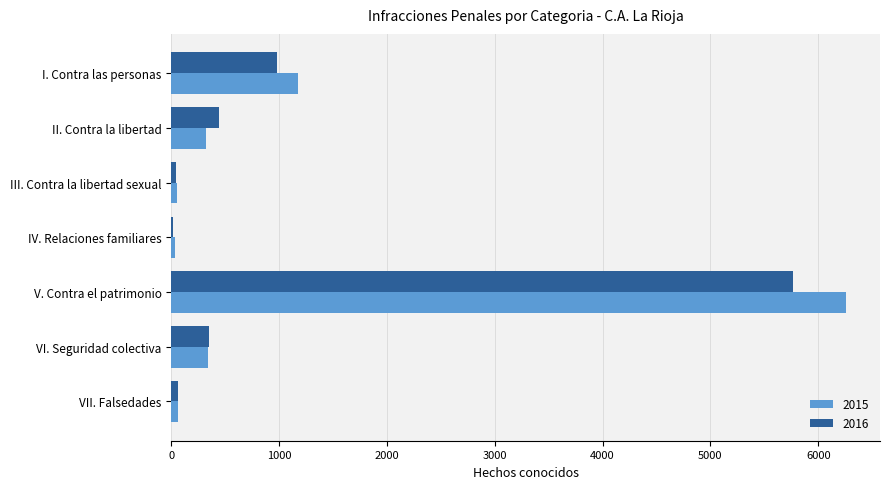

List the series in order of their overall mean, lowest first.

2016, 2015